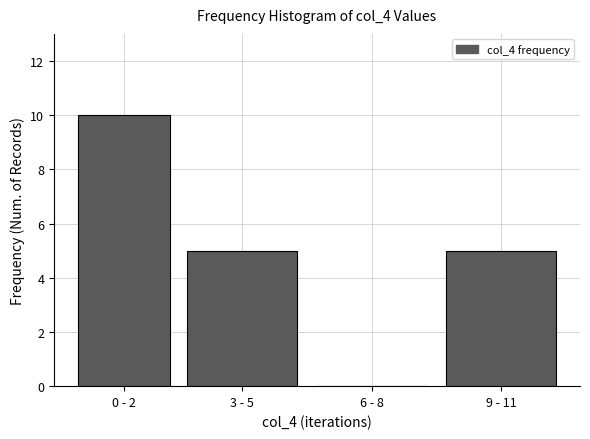

Reading left to right, list all the values displayed in this chart.

0 - 2=10	3 - 5=5	6 - 8=0	9 - 11=5